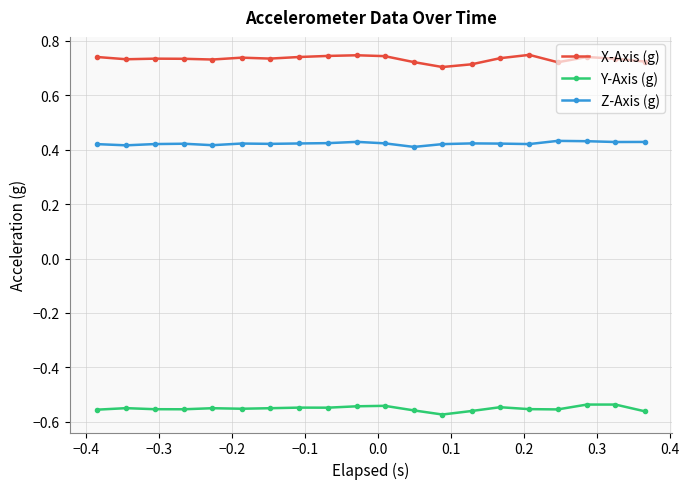

How many Z-Axis (g) values are between 0 and 1?

20